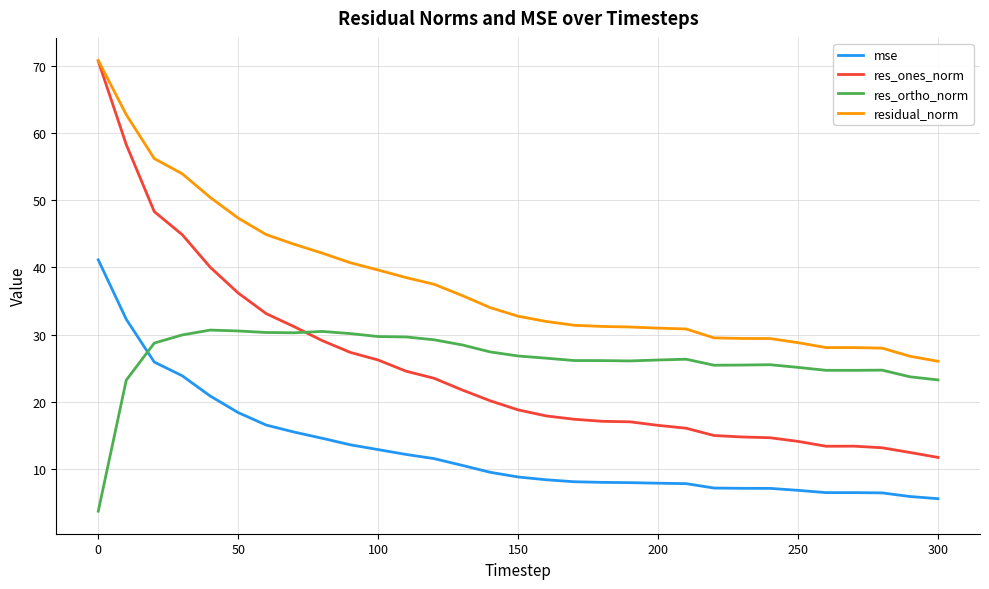

Which series has the widest spread of values?

res_ones_norm